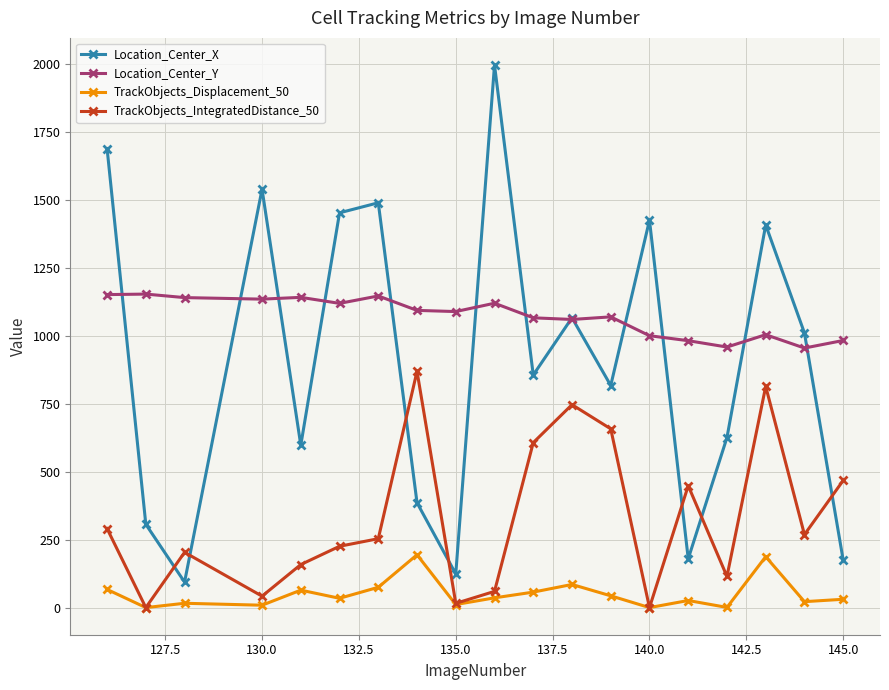

Is this an area chart (filled region under the line)?

No